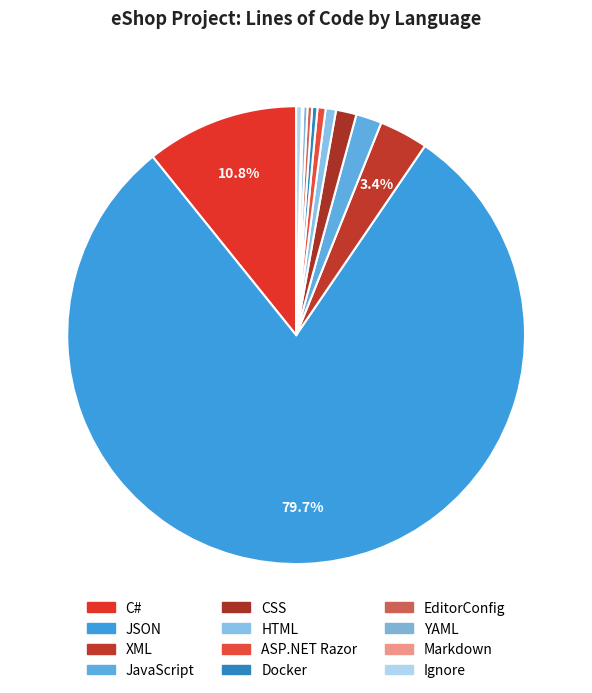

Is JSON the majority of the pie?

Yes